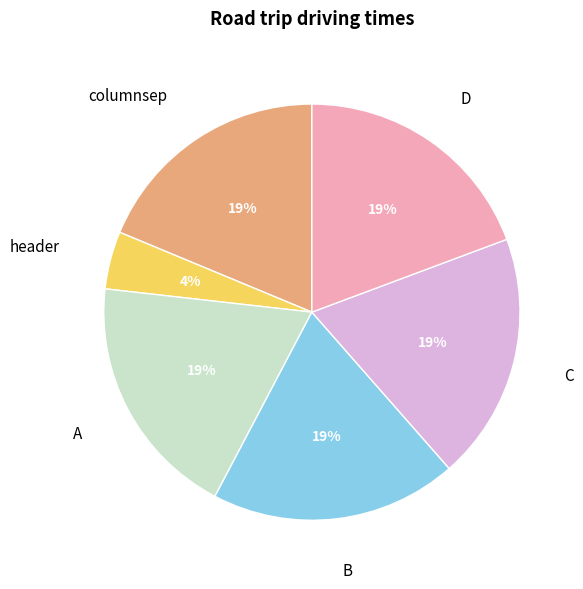

How many segments does this pie chart have?

6